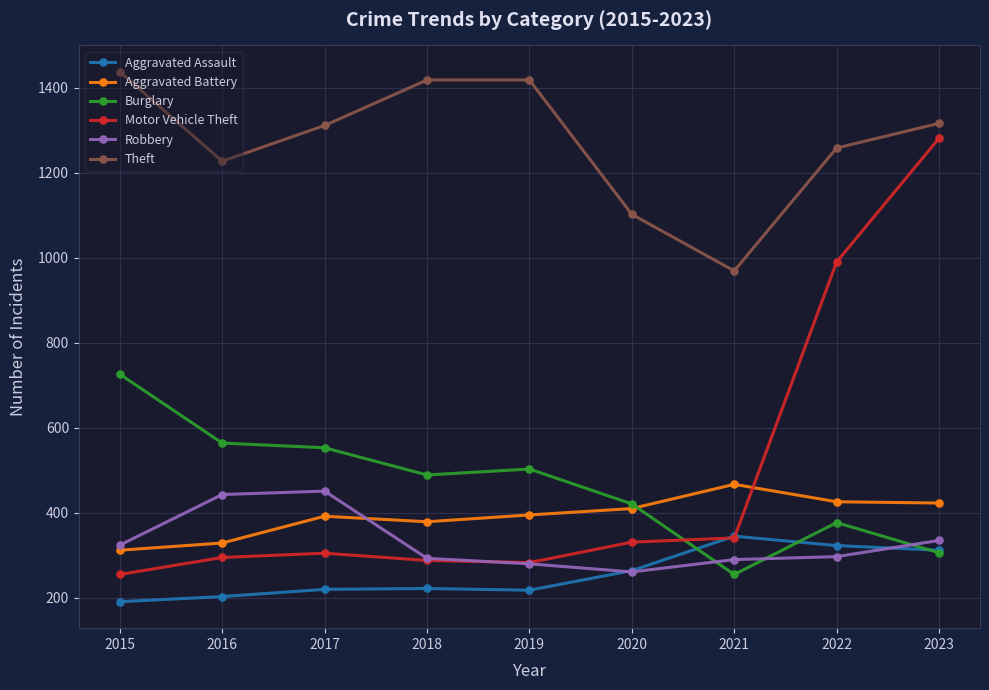

True or false: Robbery has a value of 69 at 2020.

False